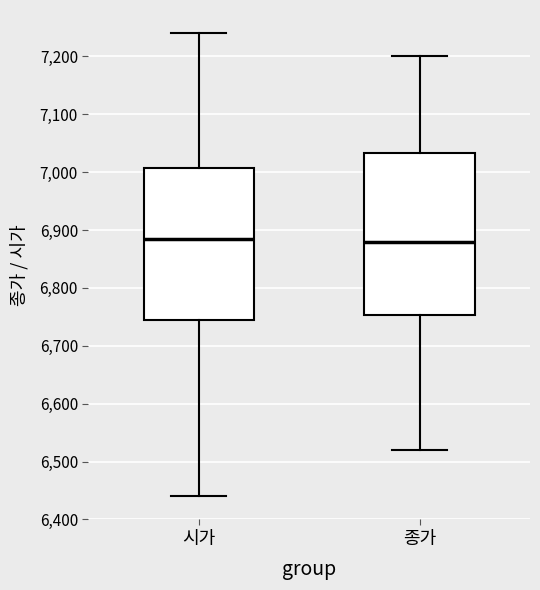

Reading left to right, transcribe this box plot: for each box, give where its median line is, the range the box spans, and where its two whiskers end, as read against the y-axis. The values are not printed on the chart, so give them approximately, as read against the axis.

시가: median 6890, box 6750 to 7010, whiskers 6440 to 7240
종가: median 6880, box 6750 to 7030, whiskers 6520 to 7200